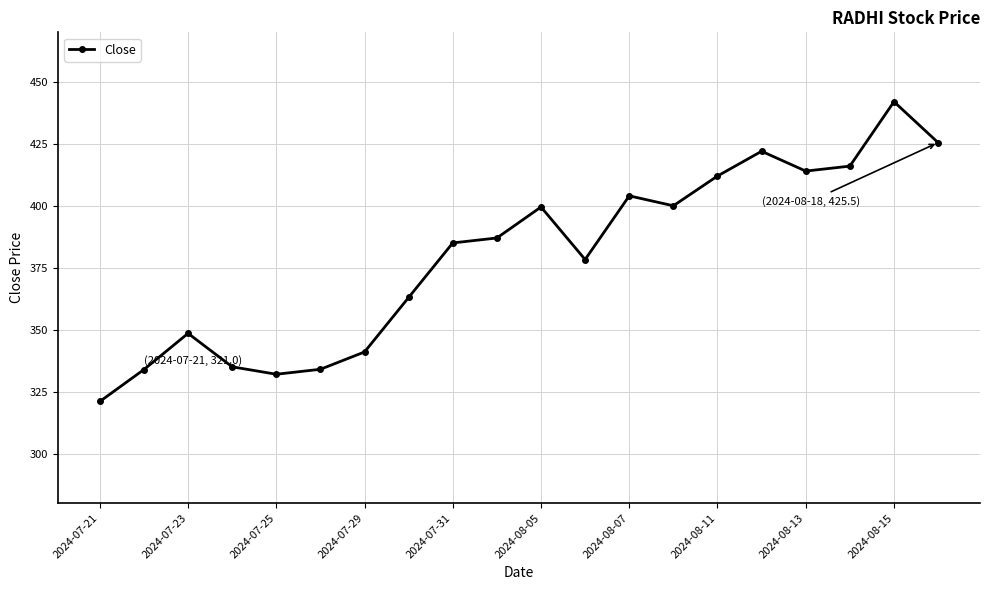

What is the maximum value shown in the chart?

442.0